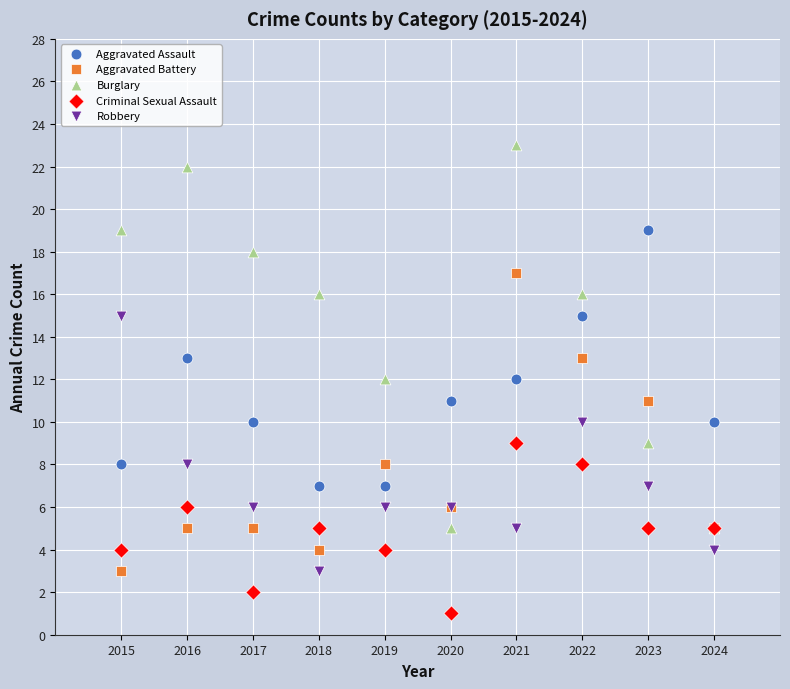

Which series has the largest Y range (max minus min)?

Burglary